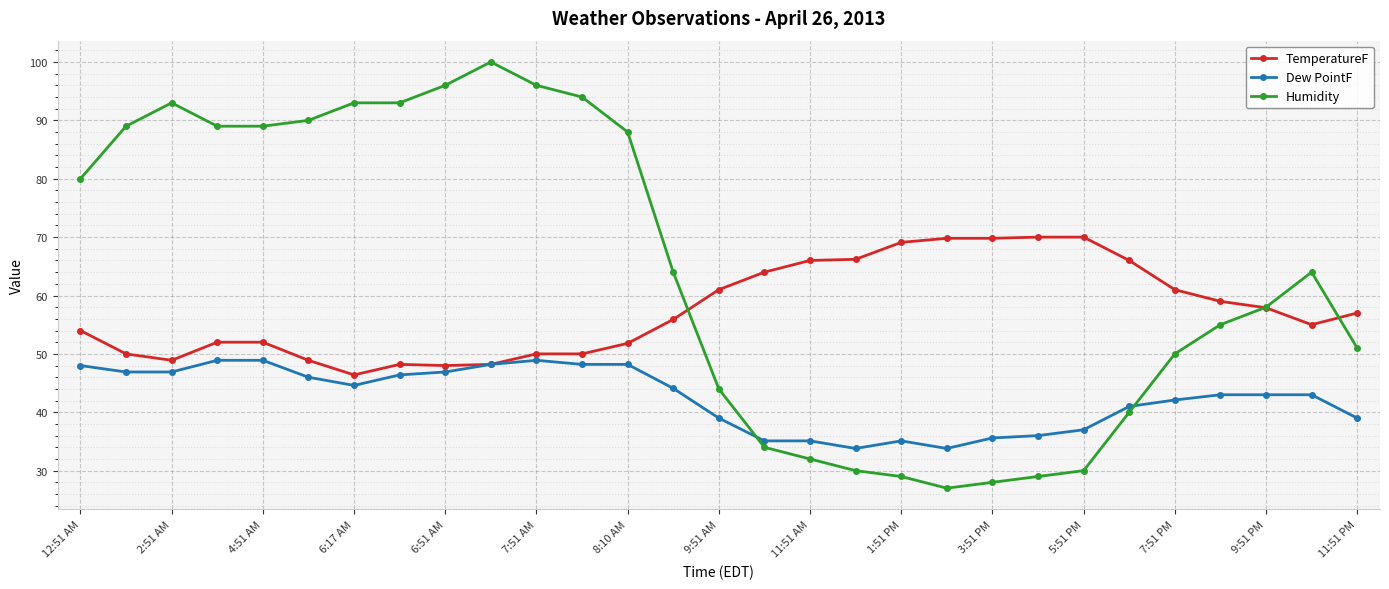

True or false: Humidity has more than 2 points higher than both neighbors.

True